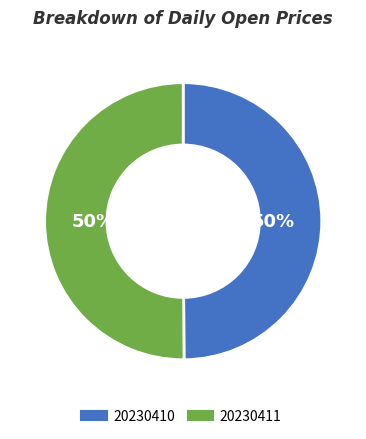

To the nearest percent, what portion does 20230411 represent?

50%